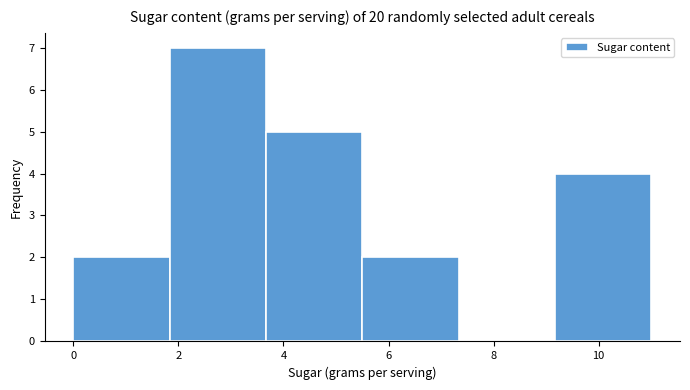

How tall is the bar that spans 3.6 to 5.6 on the x-axis? Neither the bar edges nor the heights are printed on the chart, so give them approximately, as read against the axes.

5